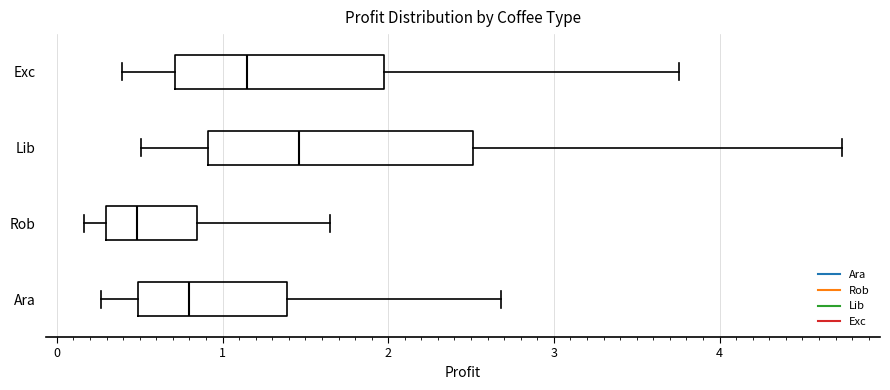

Reading bottom to top, read every box against the x-axis: the position of its median line, the range the box covers, and the ends of its whiskers. The values are not printed on the chart, so give them approximately, as read against the axis.

Ara: median 0.8, box 0.5 to 1.4, whiskers 0.3 to 2.7
Rob: median 0.5, box 0.3 to 0.8, whiskers 0.2 to 1.6
Lib: median 1.5, box 0.9 to 2.5, whiskers 0.5 to 4.7
Exc: median 1.1, box 0.7 to 2.0, whiskers 0.4 to 3.8